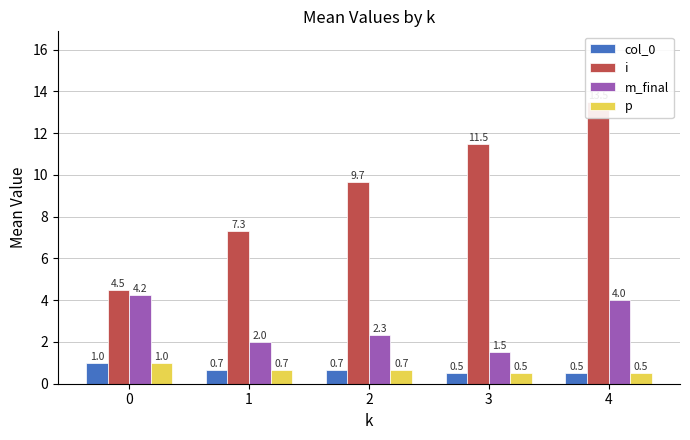

What is the value of the i bar at the 2nd from the left?

7.3